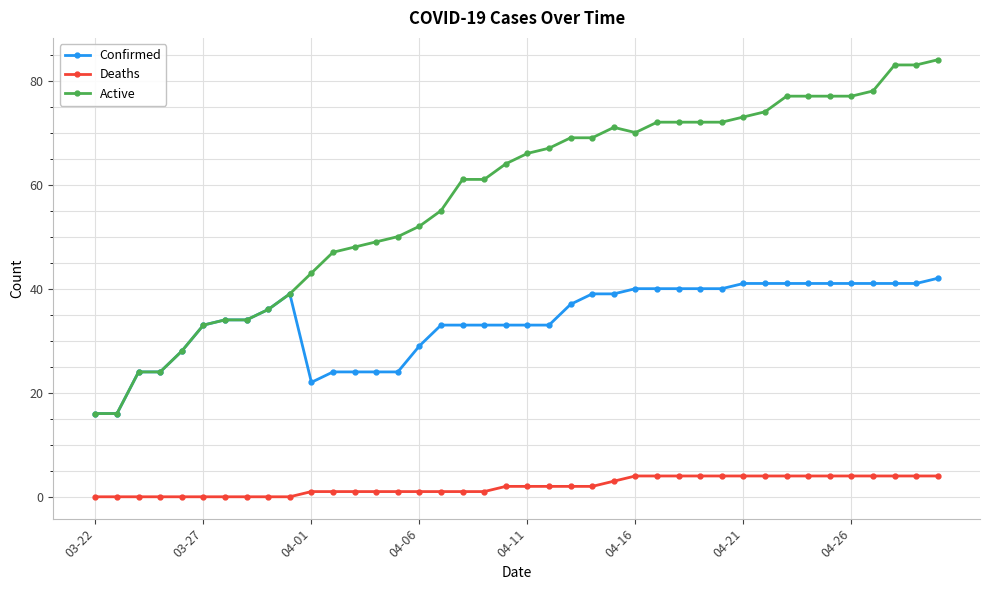

Which series has the widest spread of values?

Active